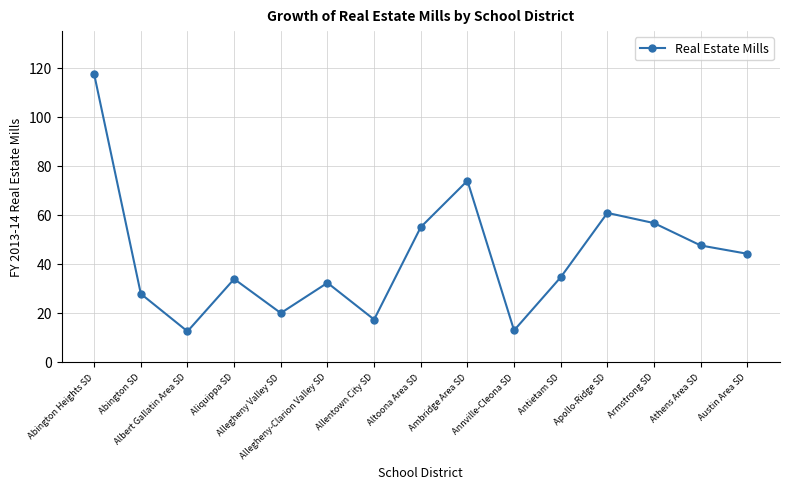

What is the smallest value displayed?

12.5